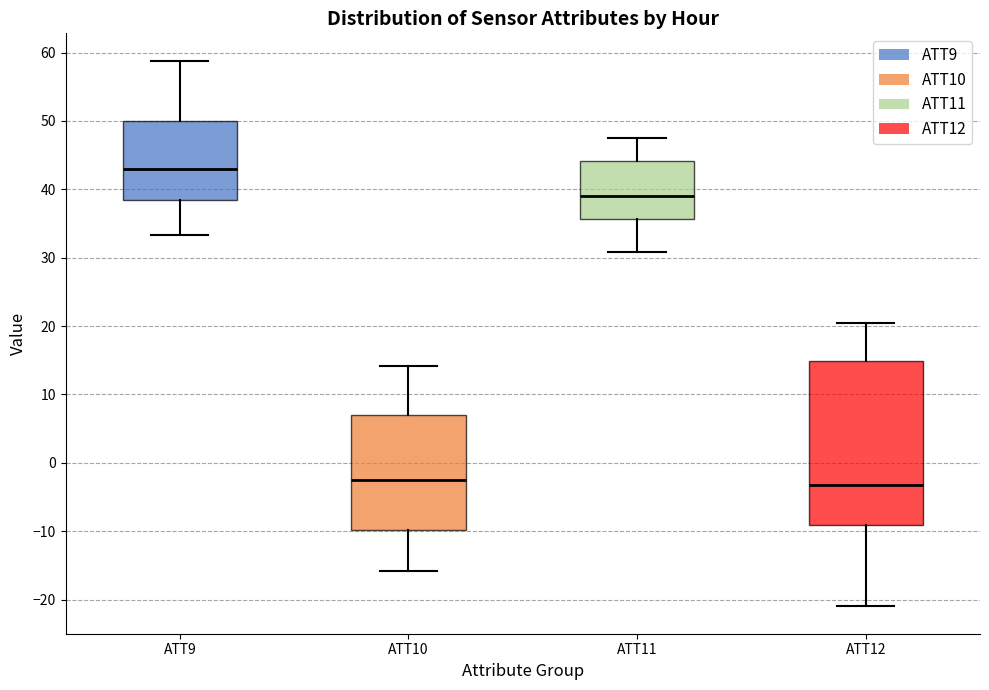

Which box's median line is the highest?

ATT9